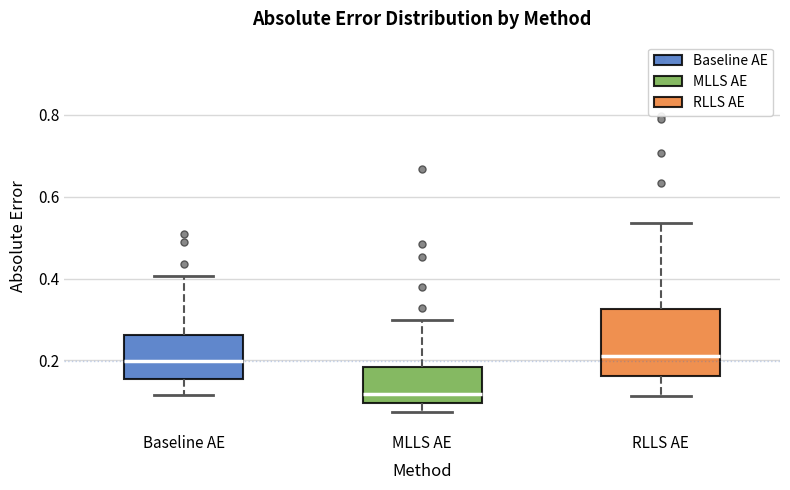

Which box is the tallest, from its lower edge to its upper edge?

RLLS AE